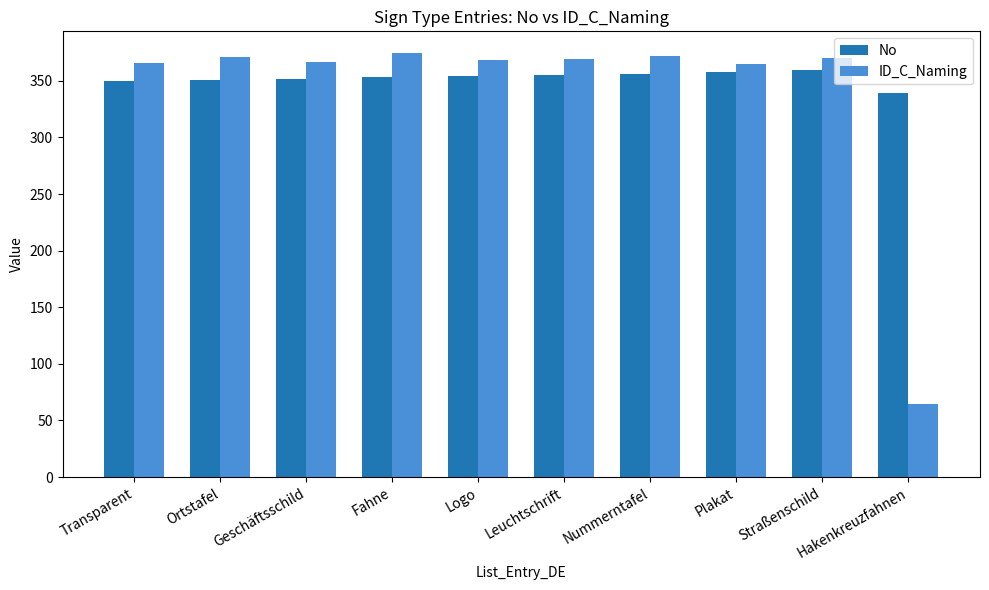

What is the total value across all series at Nummerntafel?

728